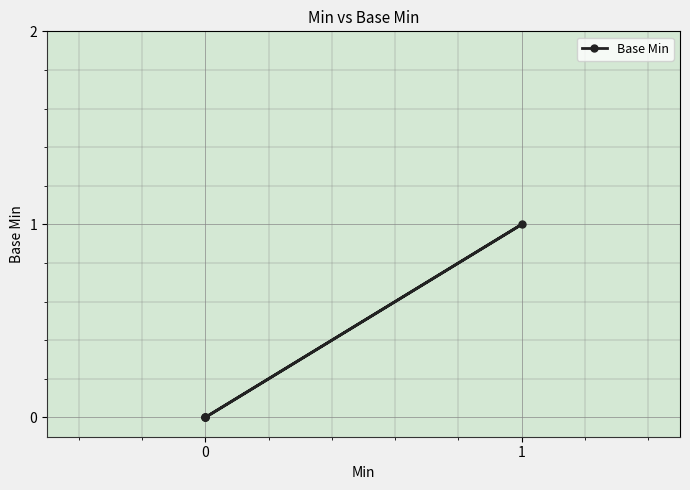

How many data points does each series have?

5